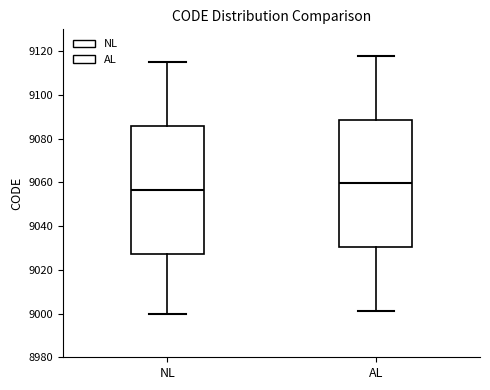

Which box's median line is the lowest?

NL